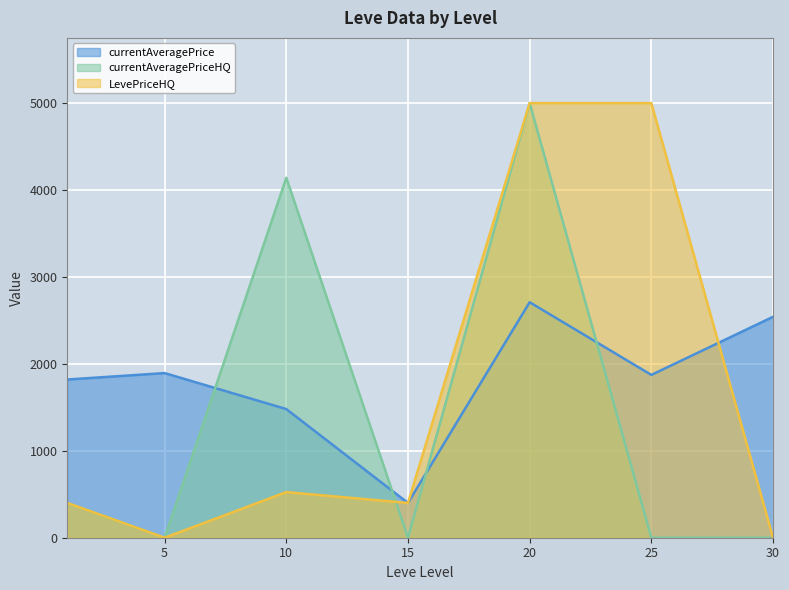

Which series has the widest spread of values?

currentAveragePriceHQ